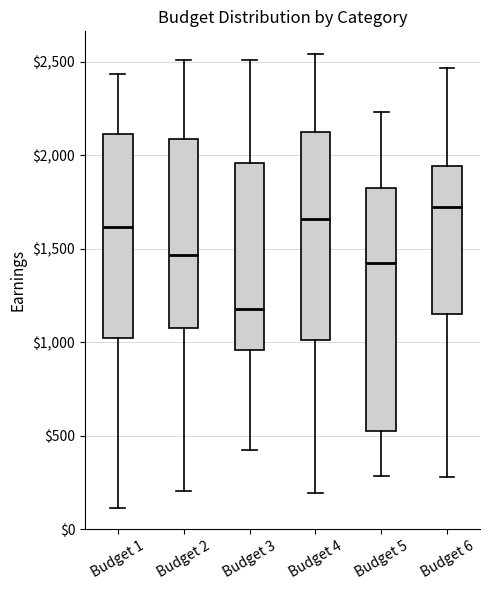

Which box's median line is the lowest?

Budget 3